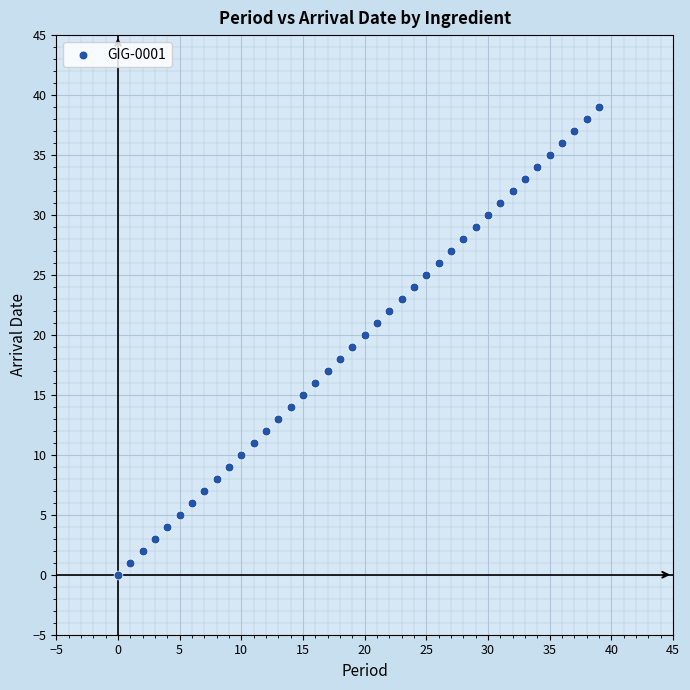

What is the range of Y values (max minus min)?

39